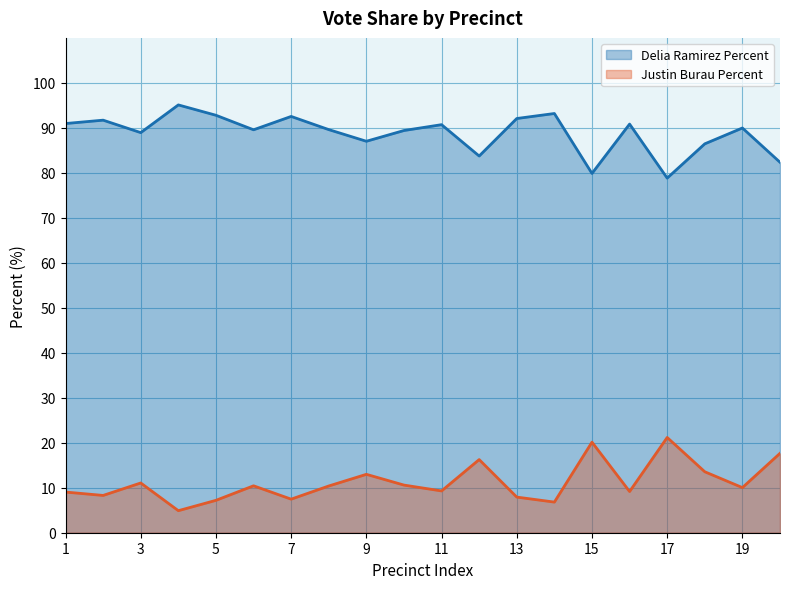

What is the lowest value of the Justin Burau Percent series?

4.9